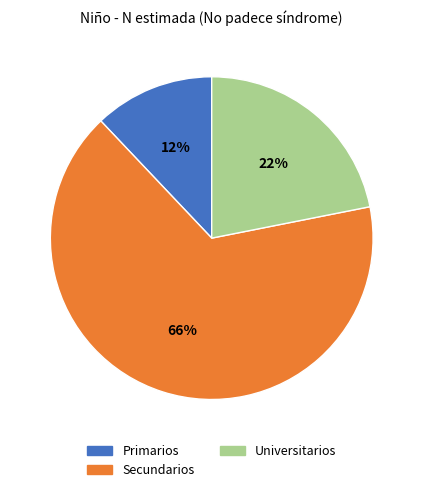

Between Secundarios and Primarios, which is larger?

Secundarios